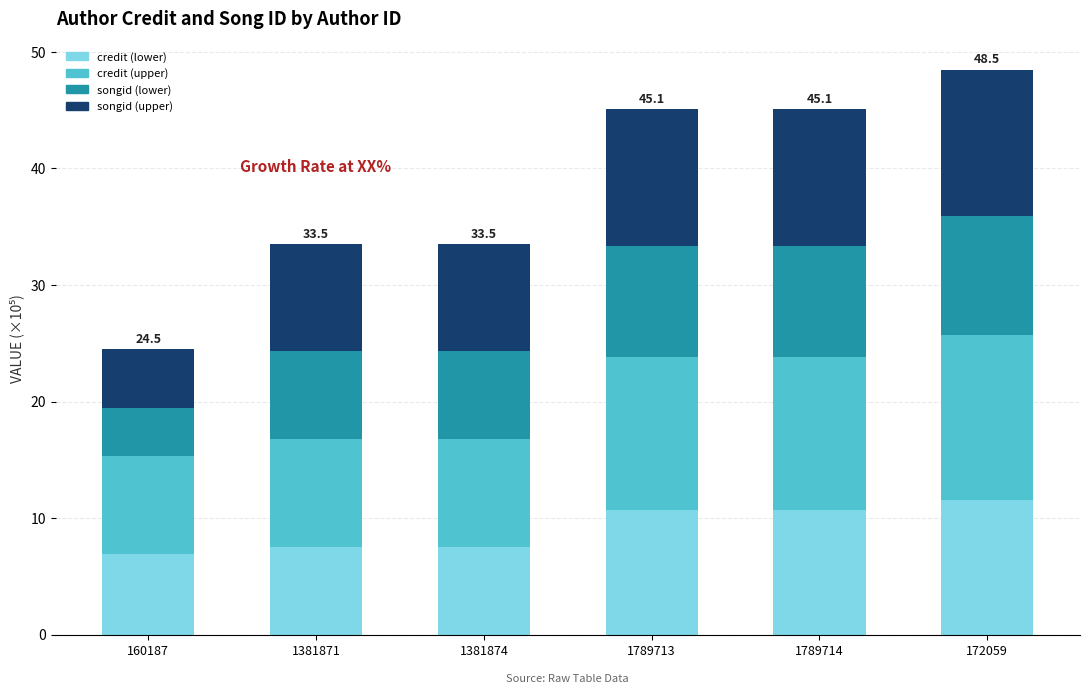

Reading right to left, transcribe the values for credit (lower).

11.6	10.7	10.7	7.6	7.6	6.9